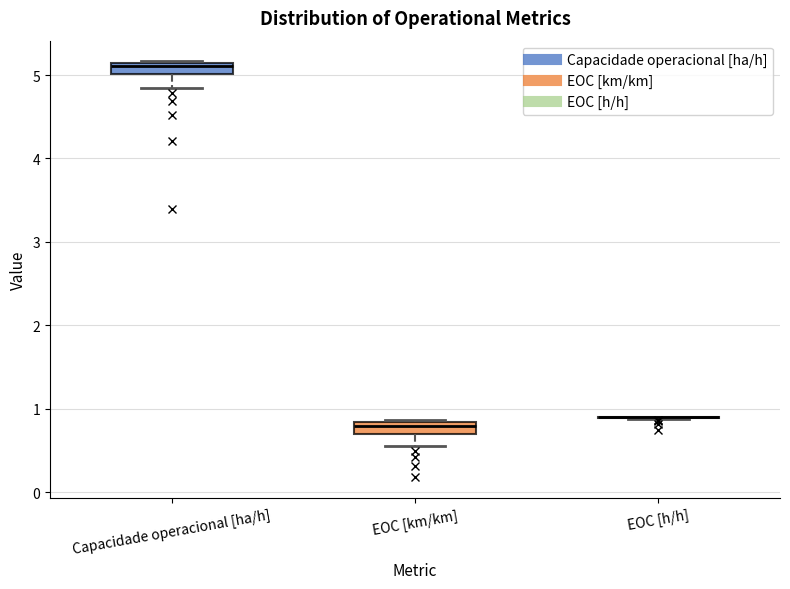

Where is the upper edge of the box for EOC [km/km] on the y-axis? The values are not printed on the chart, so give them approximately, as read against the axis.

0.8